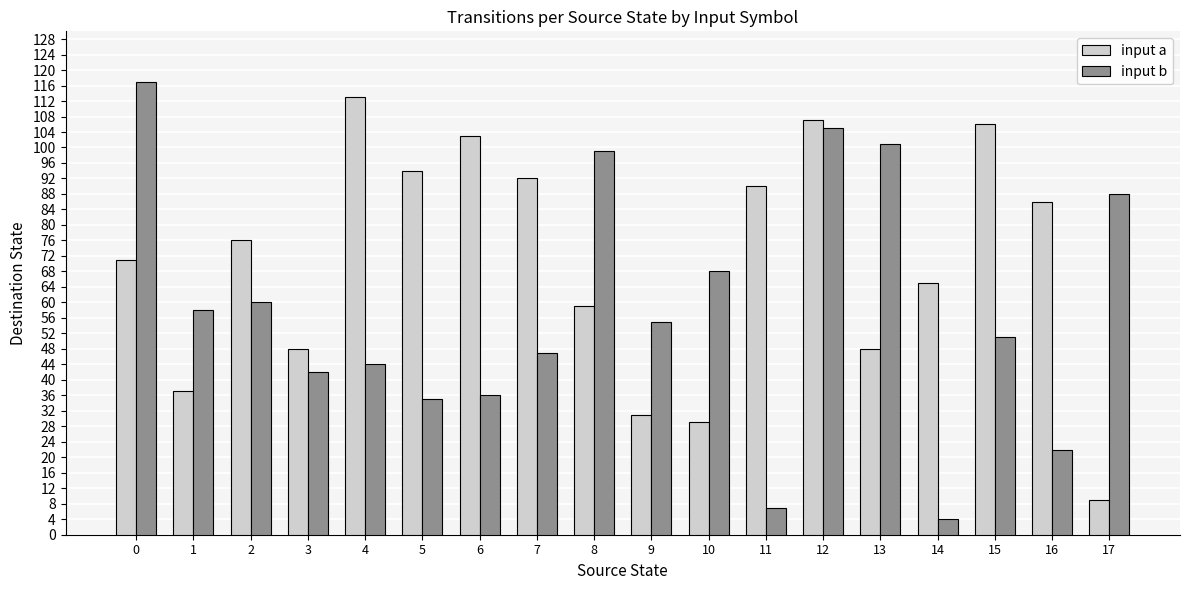

The input a series shows 65 at 14. True or false?

True